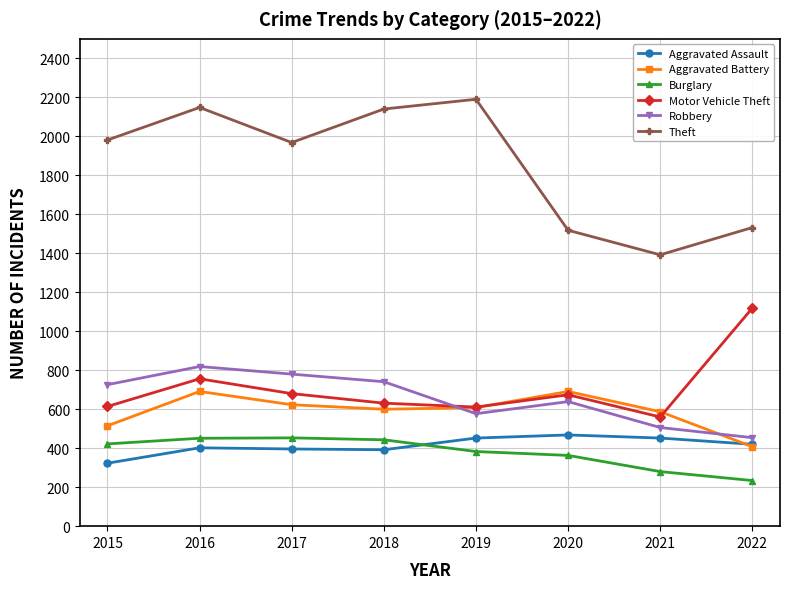

True or false: Burglary has more than 2 interior local peaks.

False